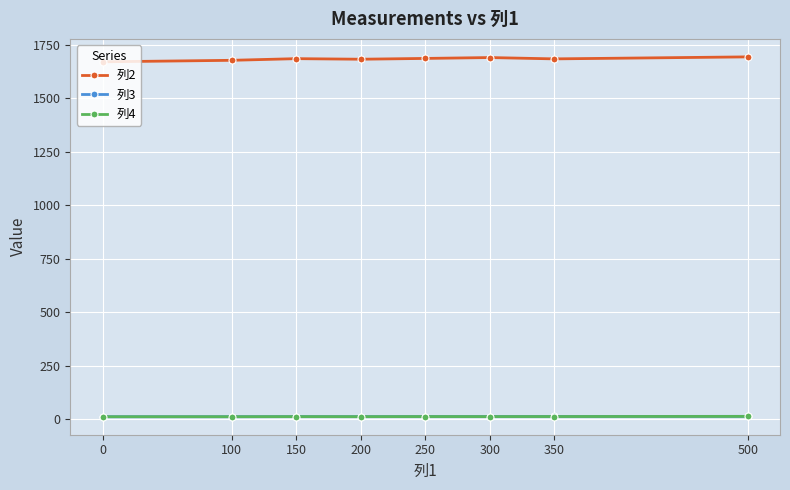

At how many categories does at least one series exceed 1615?

8